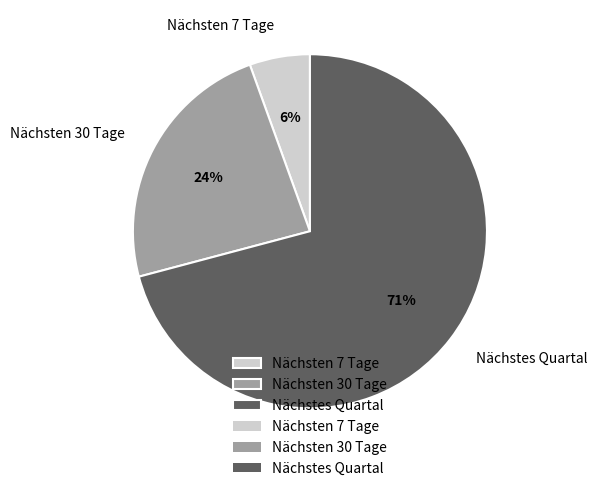

Which has a higher value, Nächstes Quartal or Nächsten 30 Tage?

Nächstes Quartal